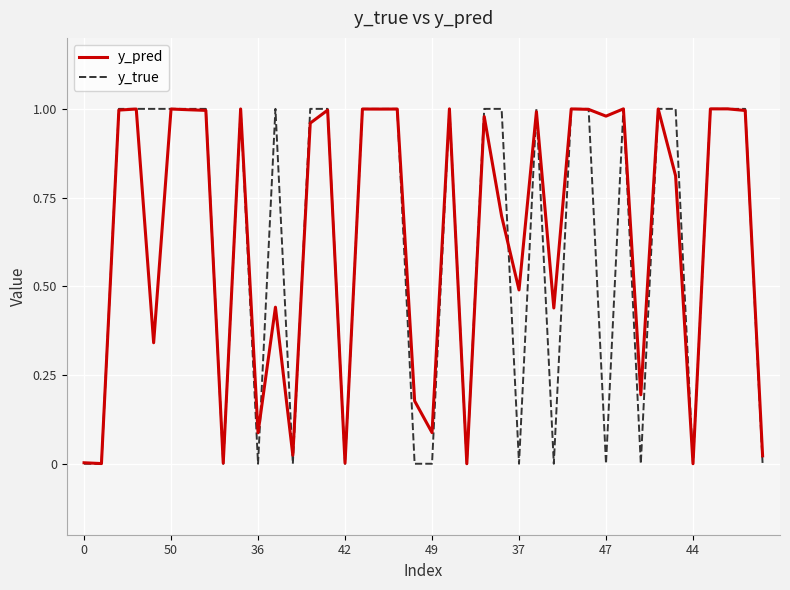

What is the highest value of the y_true series?

1.0